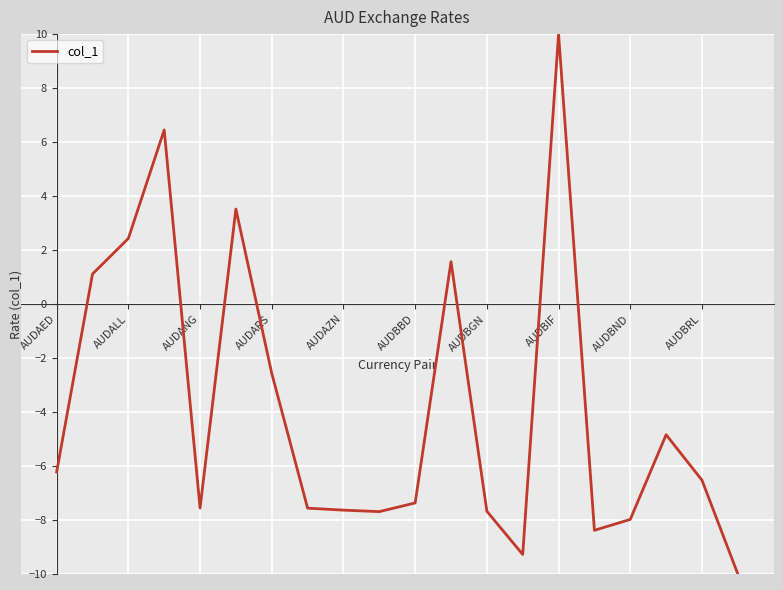

What is the minimum value shown in the chart?

-10.0